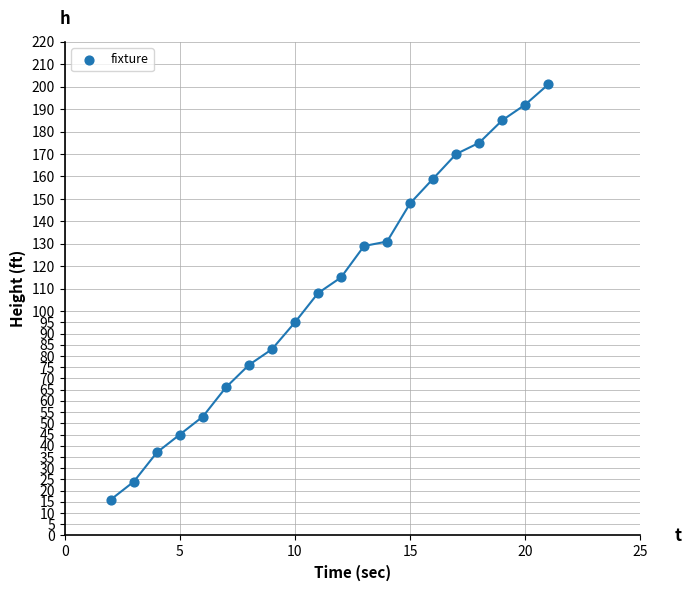

What is the range of X values (max minus min)?

19